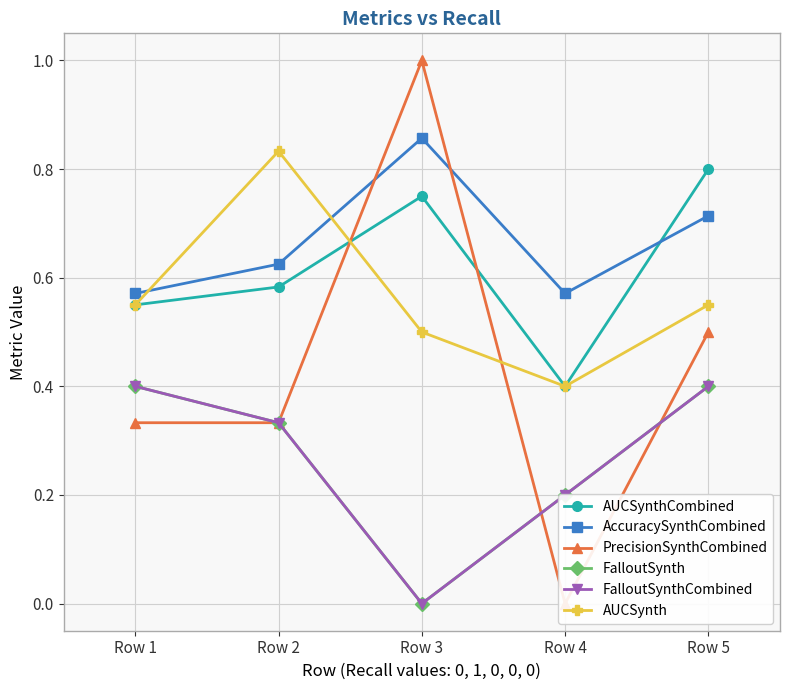

The PrecisionSynthCombined series shows 0.3 at Row 2. True or false?

True